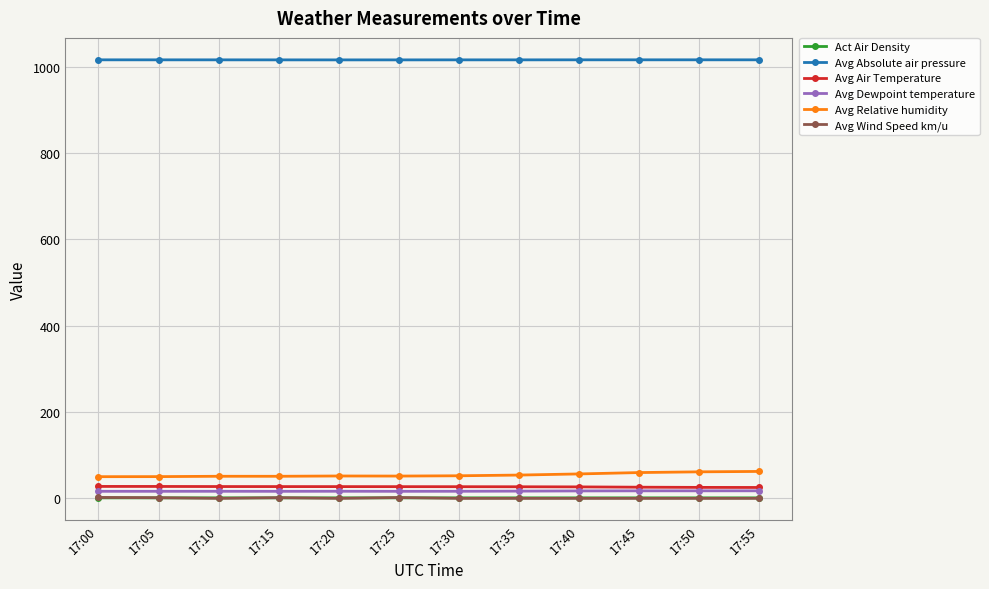

What is the average value of the Avg Air Temperature series?

26.8